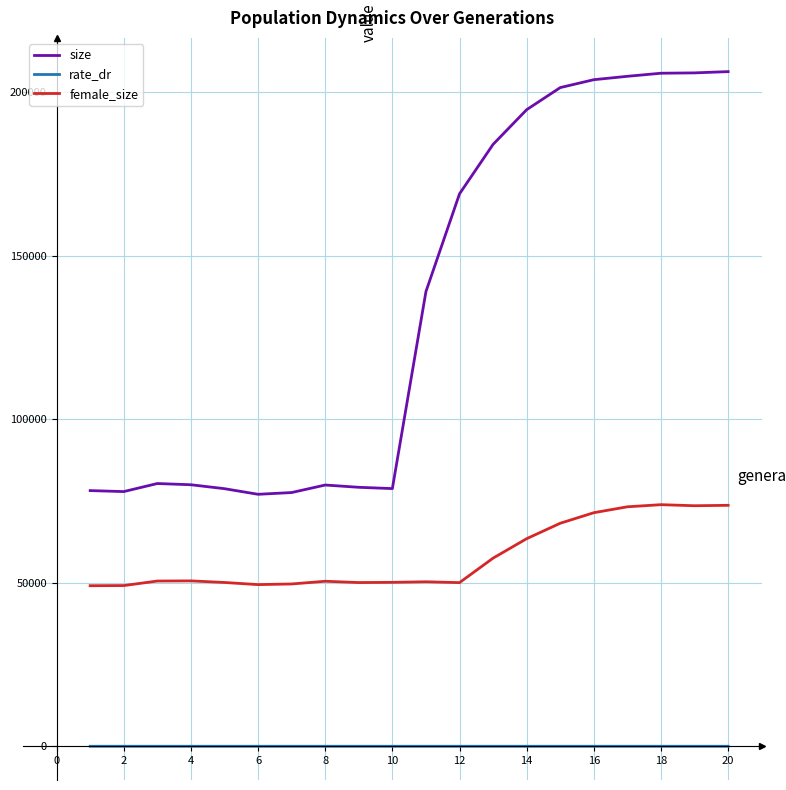

What is the maximum value for size?

206208.0